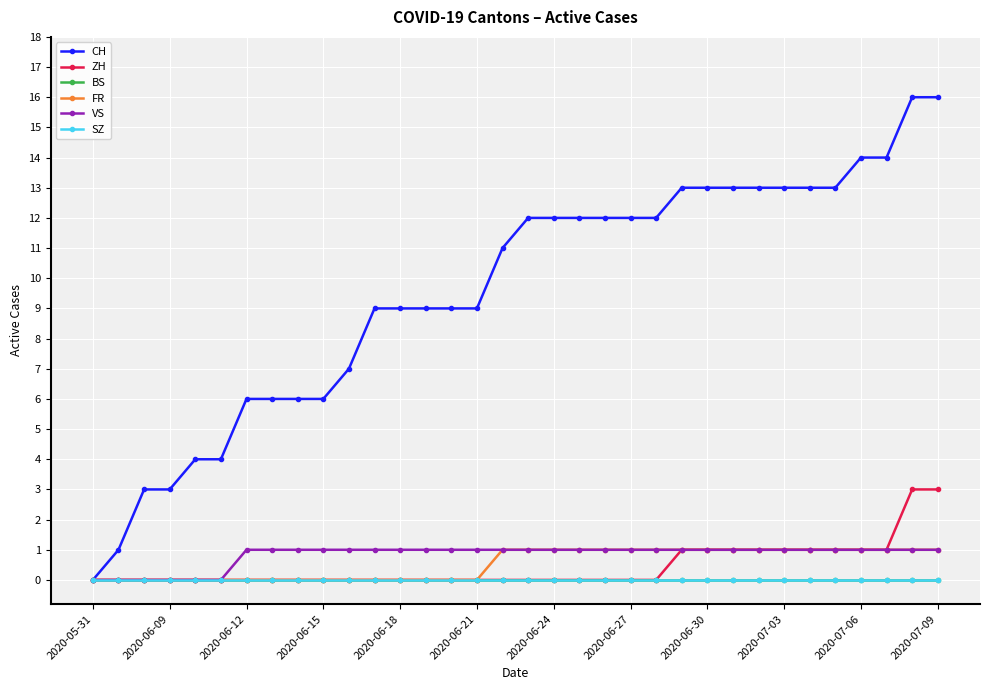

Does the chart have visible grid lines?

Yes